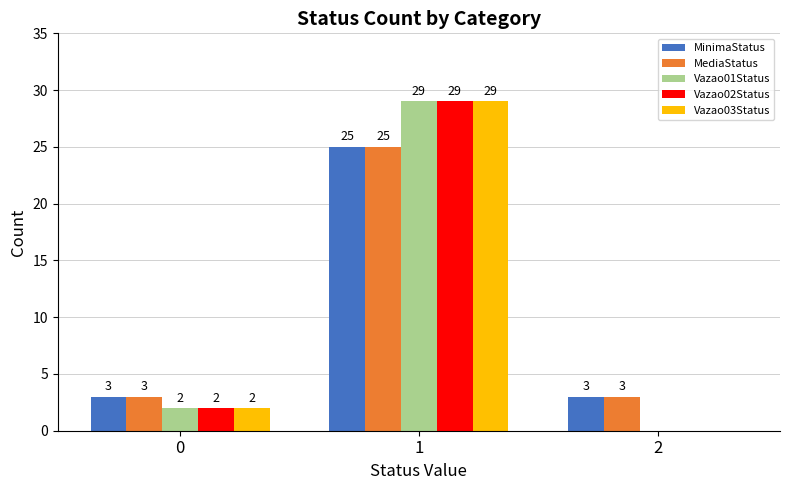

What is the highest value of the MinimaStatus series?

25